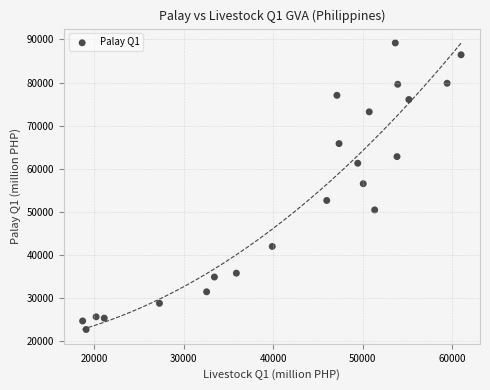

What is the range of Y values (max minus min)?

66500.3